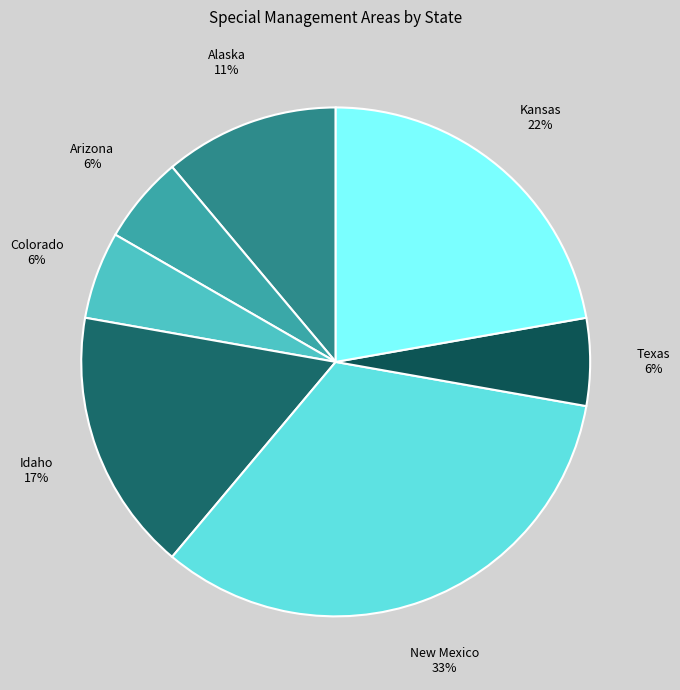

Is there a majority slice in this chart?

No